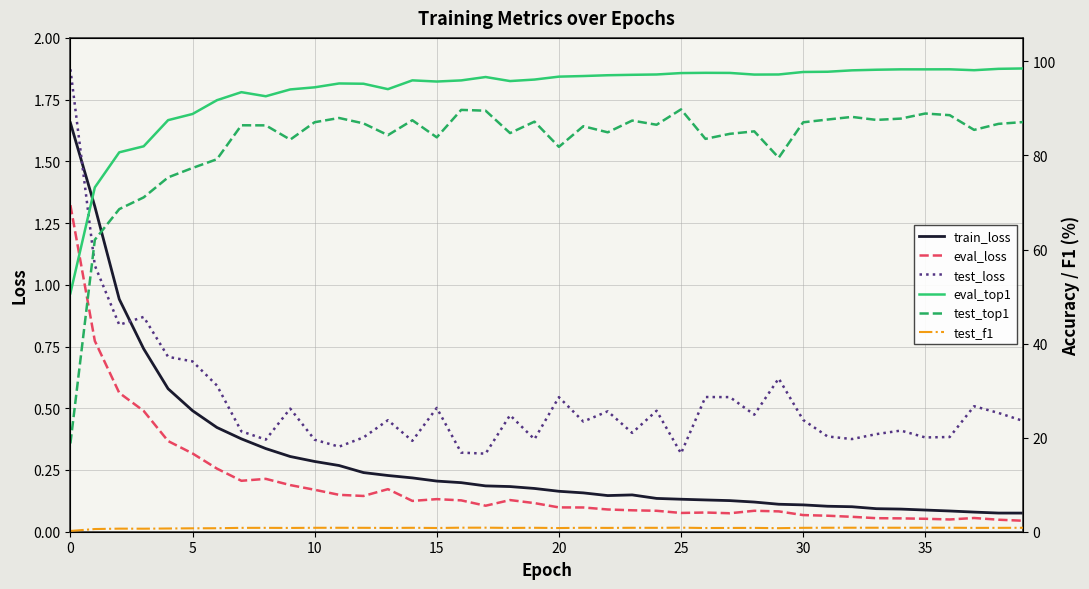

Rank the series by their maximum value, from lowest to highest.

test_f1, eval_loss, train_loss, test_loss, test_top1, eval_top1